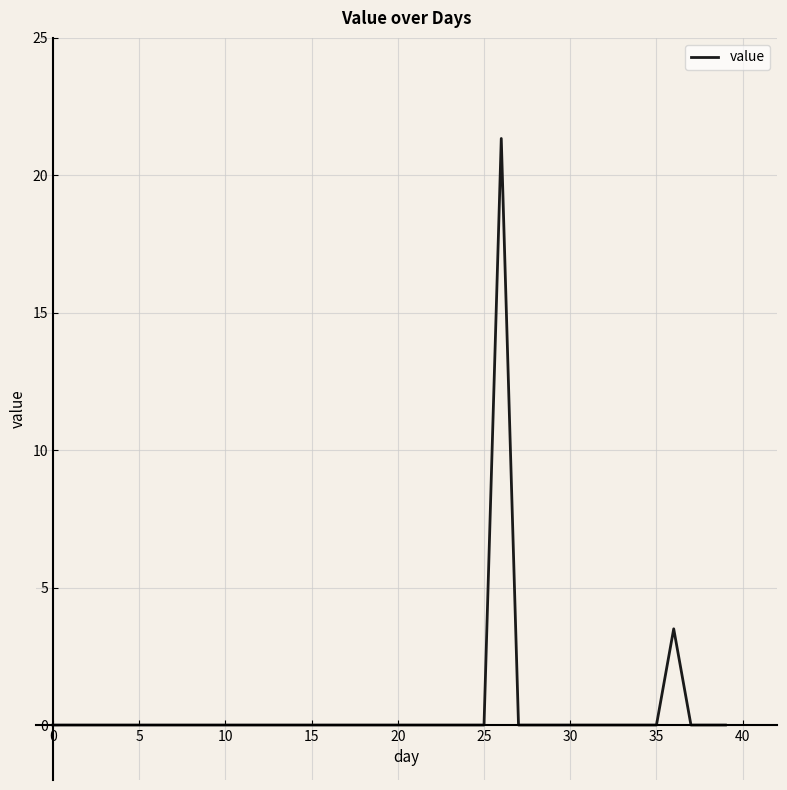

What is the maximum value shown in the chart?

21.3